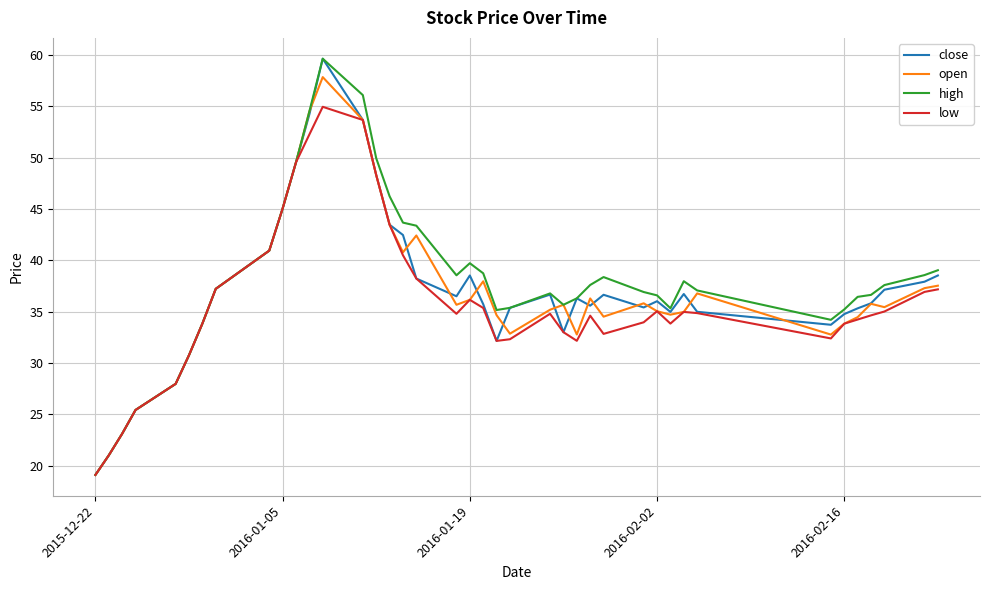

What are all the series names shown in the legend?

close, open, high, low